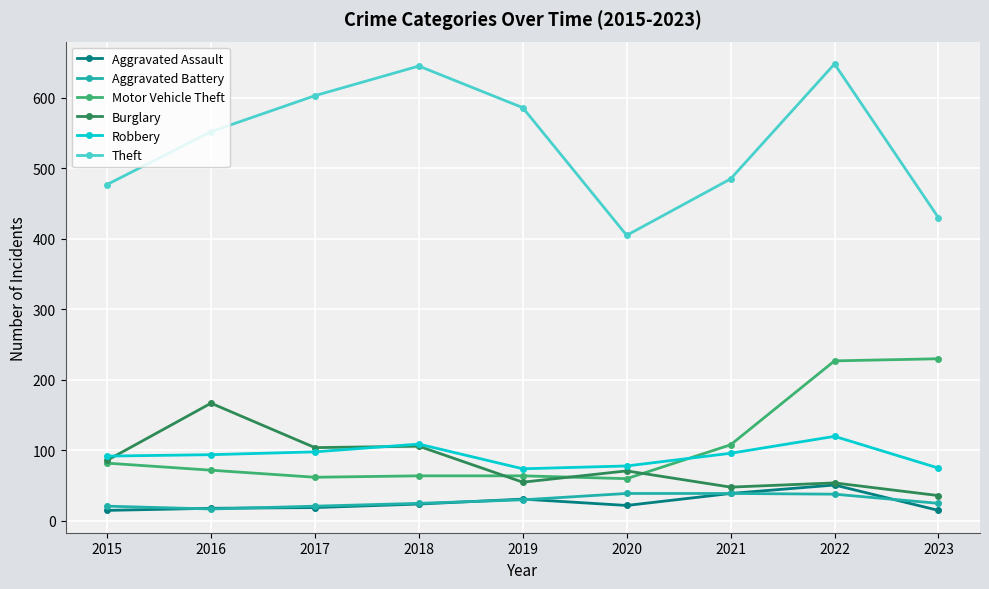

At how many categories does at least one series exceed 546?

5